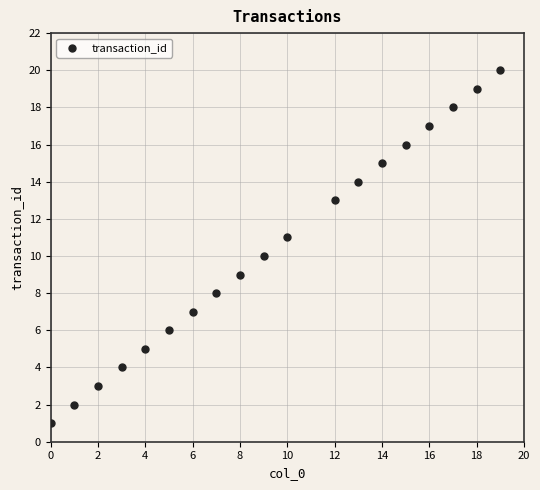

What is the range of X values (max minus min)?

19